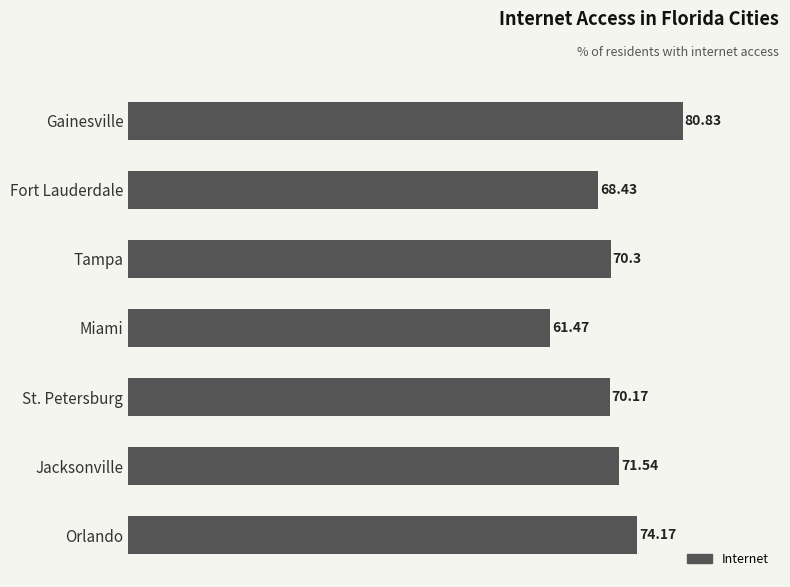

List the labels in order of value, smallest first.

Miami, Fort Lauderdale, St. Petersburg, Tampa, Jacksonville, Orlando, Gainesville